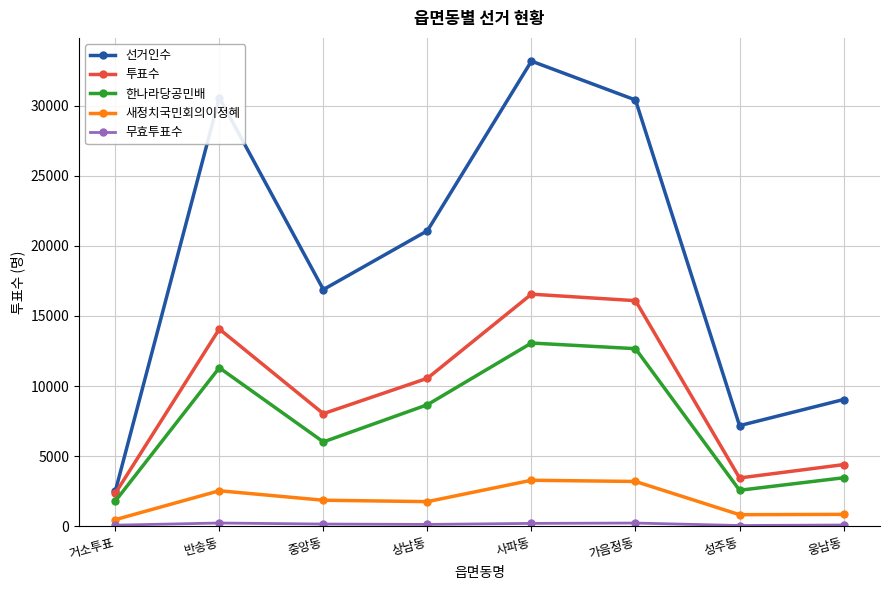

True or false: 새정치국민회의이정혜 and 선거인수 cross at least once.

False